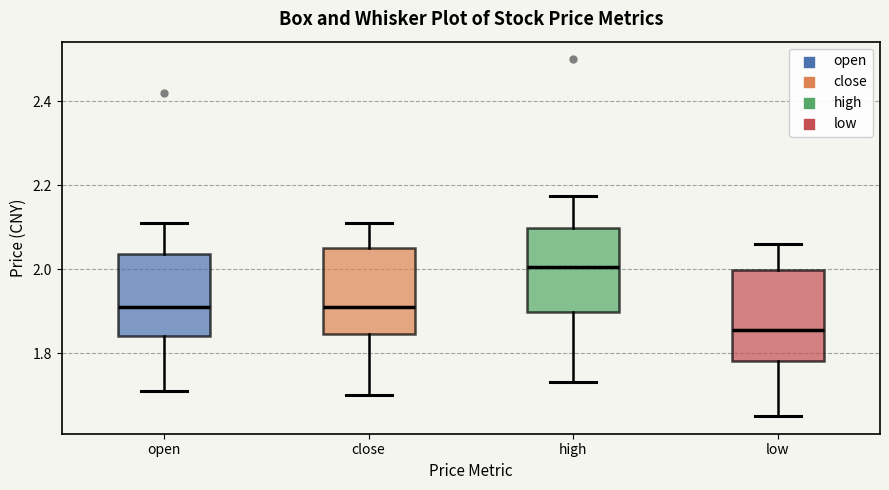

Where is the lower edge of the box for close on the y-axis? The values are not printed on the chart, so give them approximately, as read against the axis.

1.84